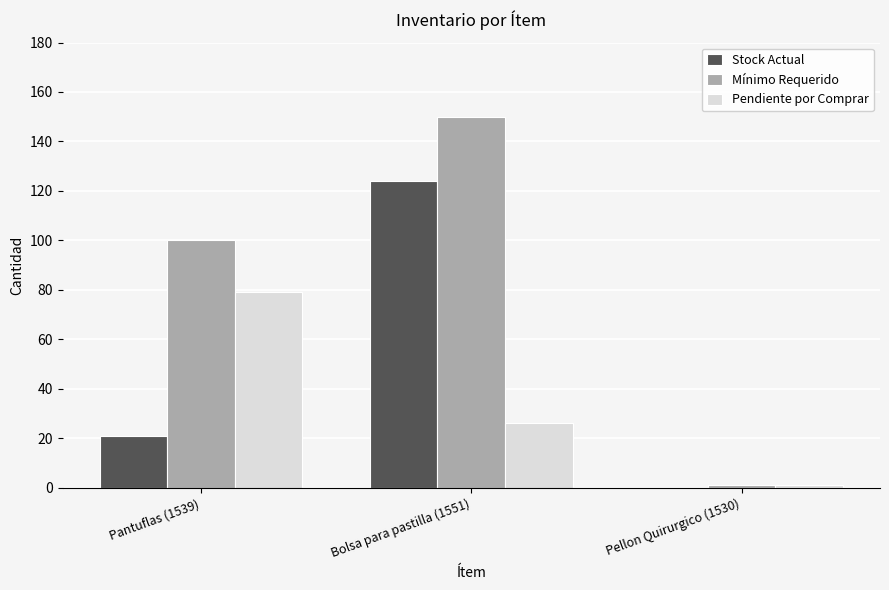

What is the maximum value for Pendiente por Comprar?

79